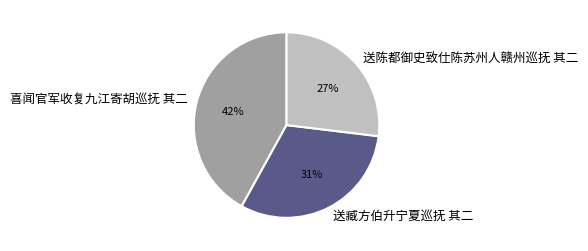

Which category has the smallest portion of the pie?

送陈都御史致仕陈苏州人赣州巡抚 其二